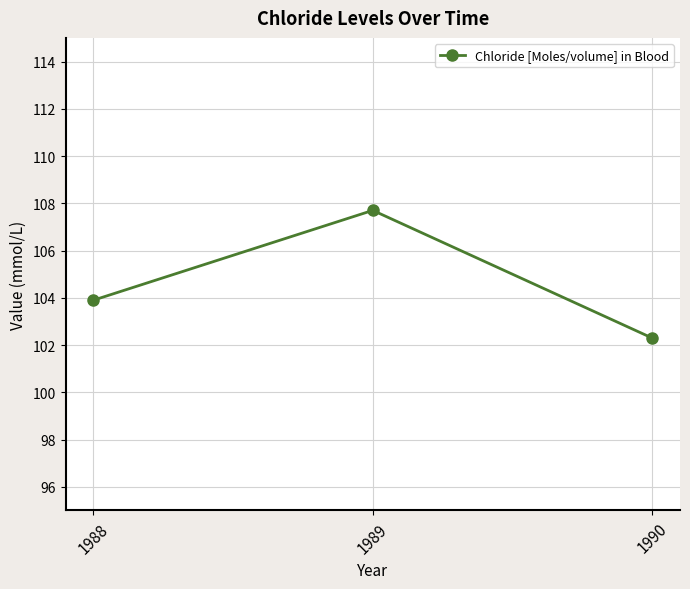

Rank the categories by value from highest to lowest.

1989, 1988, 1990